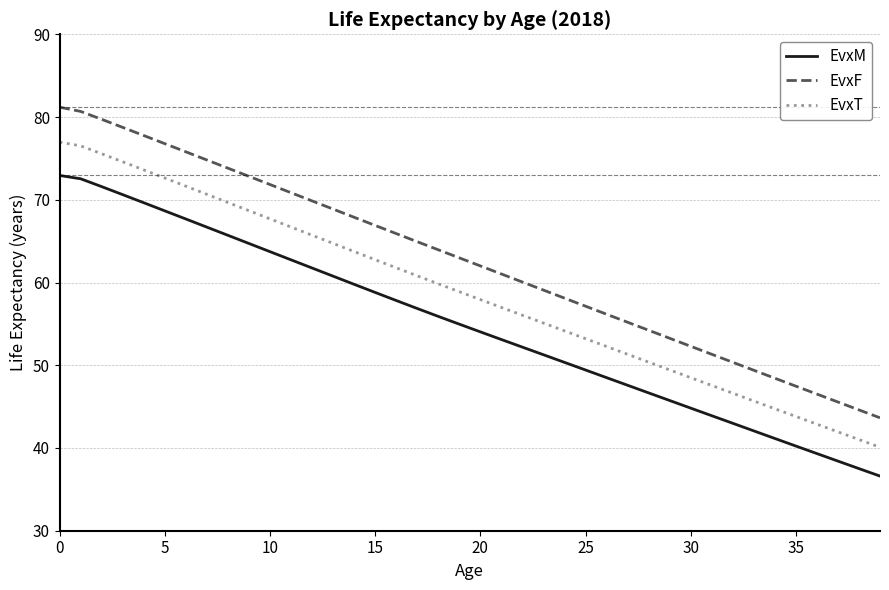

Which series has the largest total across all categories?

EvxF